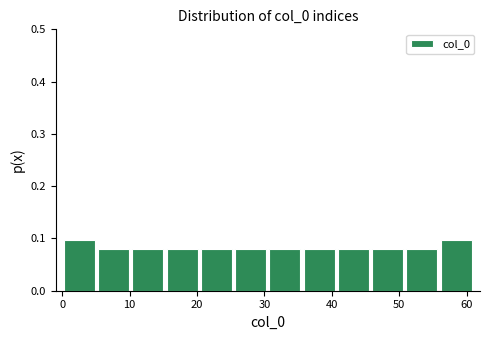

Reading left to right, transcribe this chart: for each bar, give the range it covers on the x-axis and its height. Neither the bar edges nor the heights are printed on the chart, so give them approximately, as read against the axes.

0 to 5: 0.10
5 to 10: 0.08
10 to 15: 0.08
15 to 20: 0.08
20 to 25: 0.08
25 to 31: 0.08
31 to 36: 0.08
36 to 41: 0.08
41 to 46: 0.08
46 to 51: 0.08
51 to 56: 0.08
56 to 61: 0.10